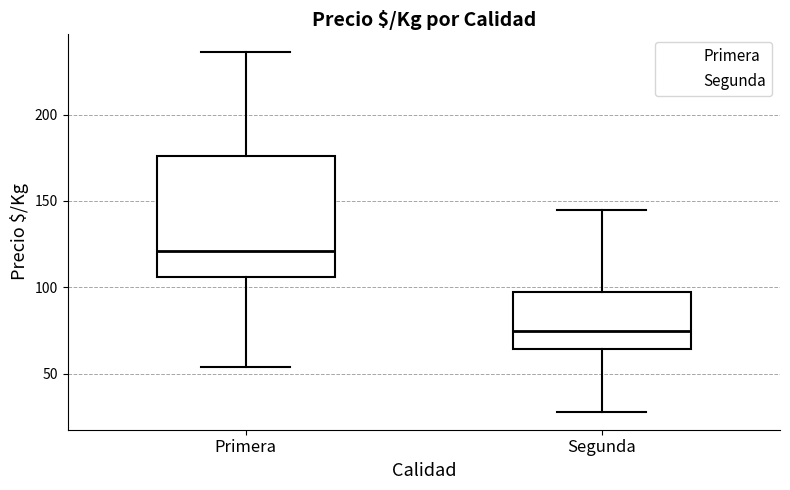

Where does the upper whisker of the box for Primera end on the y-axis? The values are not printed on the chart, so give them approximately, as read against the axis.

235